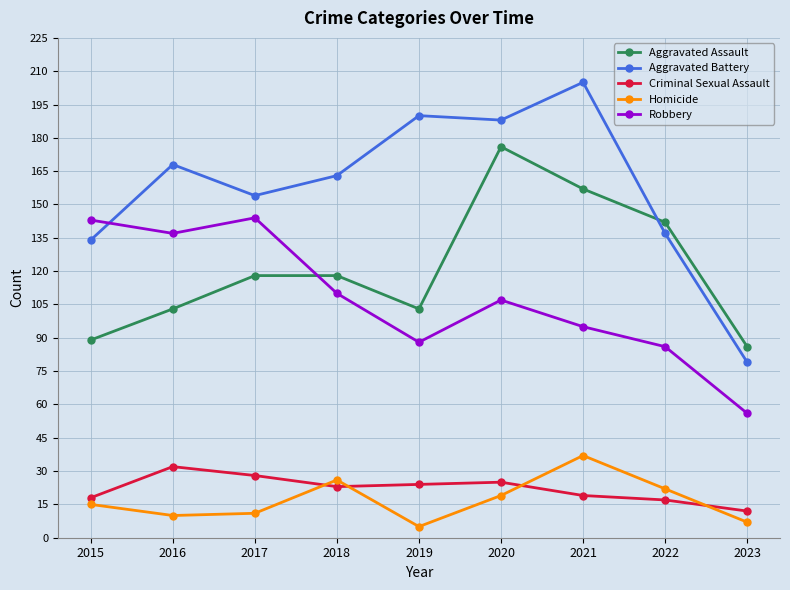

True or false: Criminal Sexual Assault has a value of 9 at 2015.

False